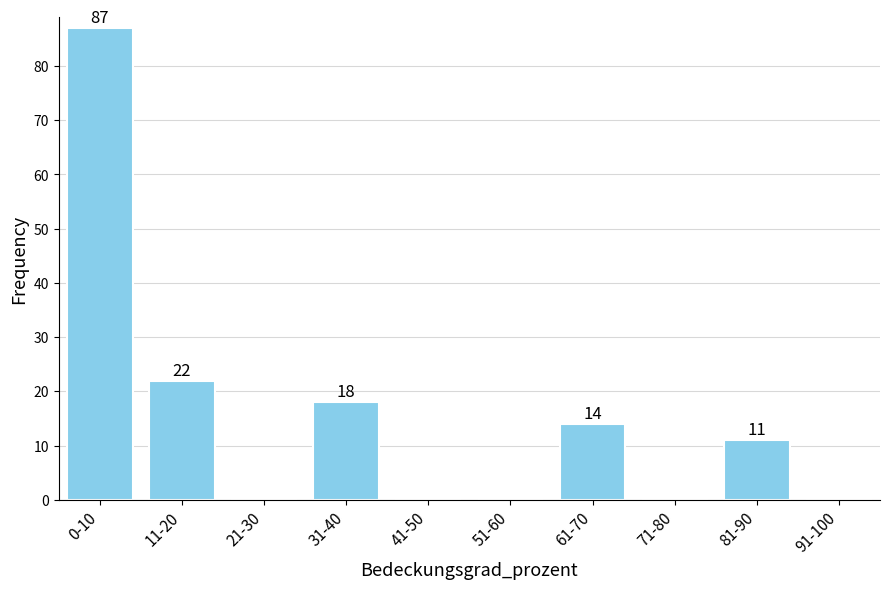

Reading right to left, extract all data points from this chart.

91-100=0	81-90=11	71-80=0	61-70=14	51-60=0	41-50=0	31-40=18	21-30=0	11-20=22	0-10=87